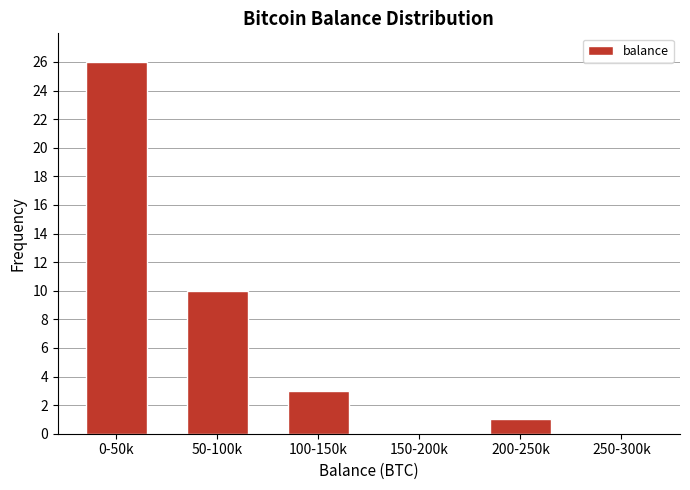

Reading left to right, what are all the values shown in this chart?

0-50k=26	50-100k=10	100-150k=3	150-200k=0	200-250k=1	250-300k=0